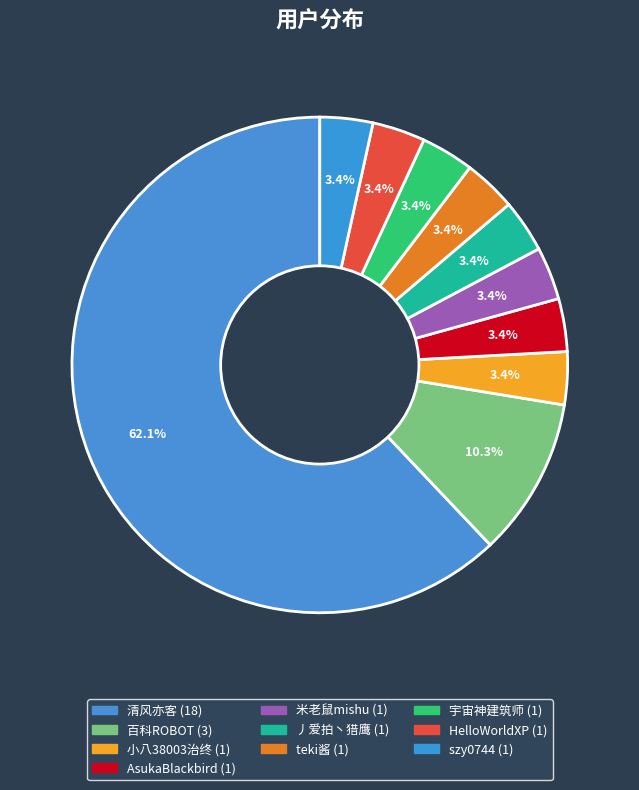

Rank the categories by value from lowest to highest.

小八38003治终, AsukaBlackbird, 米老鼠mishu, 丿爱拍丶猎鹰, teki酱, 宇宙神建筑师, HelloWorldXP, szy0744, 百科ROBOT, 清风亦客